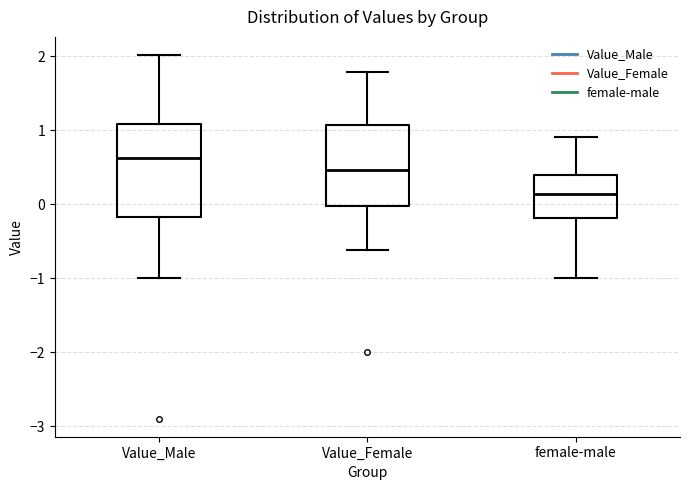

Reading left to right, read every box against the y-axis: the position of its median line, the range the box covers, and the ends of its whiskers. The values are not printed on the chart, so give them approximately, as read against the axis.

Value_Male: median 0.6, box -0.2 to 1.1, whiskers -1.0 to 2.0
Value_Female: median 0.5, box 0.0 to 1.1, whiskers -0.6 to 1.8
female-male: median 0.1, box -0.2 to 0.4, whiskers -1.0 to 0.9